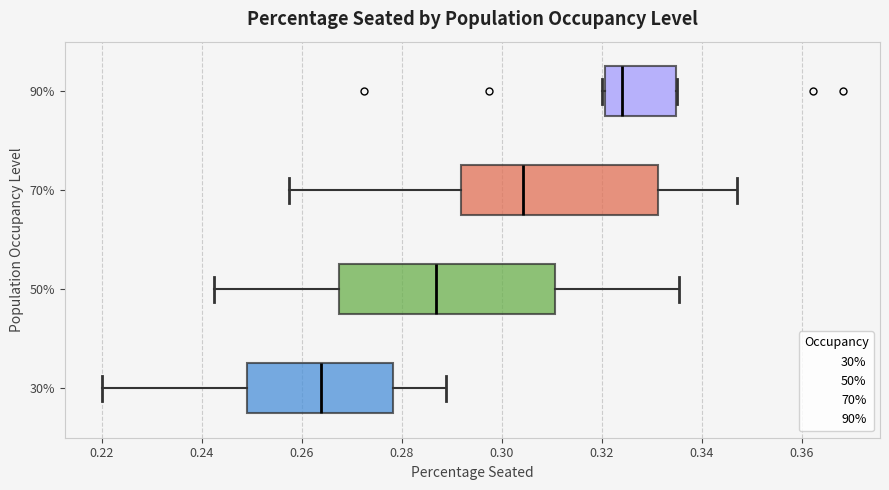

Which box is the widest, from its left edge to its right edge?

50%